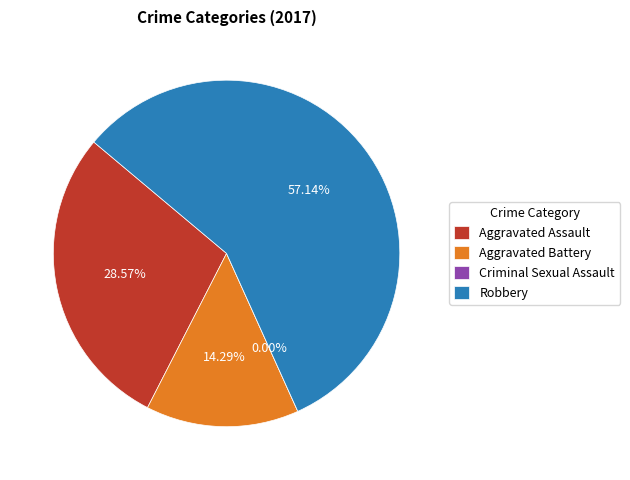

Rank the categories by value from highest to lowest.

Robbery, Aggravated Assault, Aggravated Battery, Criminal Sexual Assault